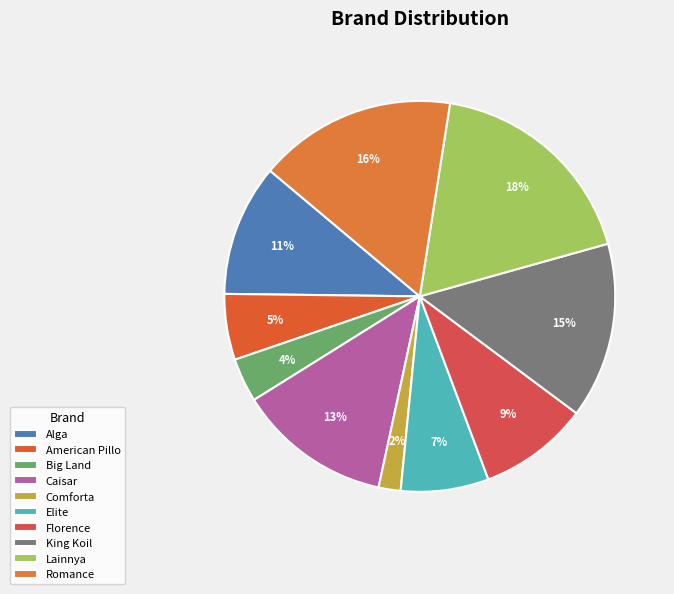

How many slices are in this pie chart?

10